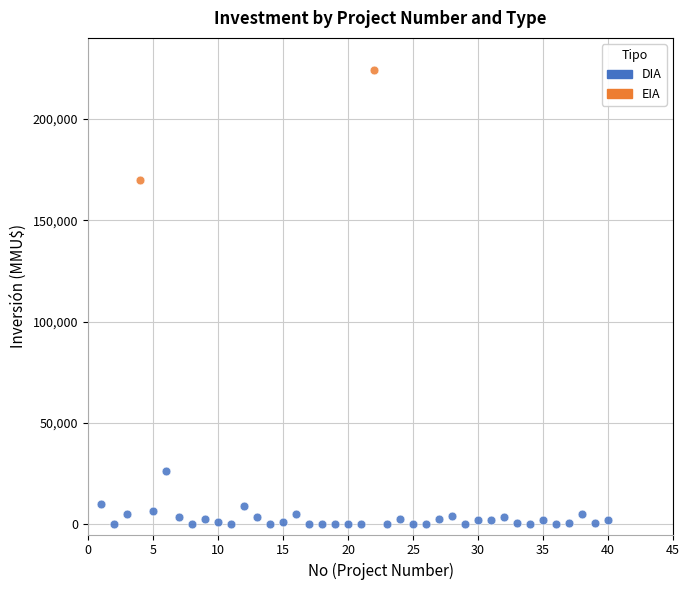

What are all the series names shown in the legend?

DIA, EIA